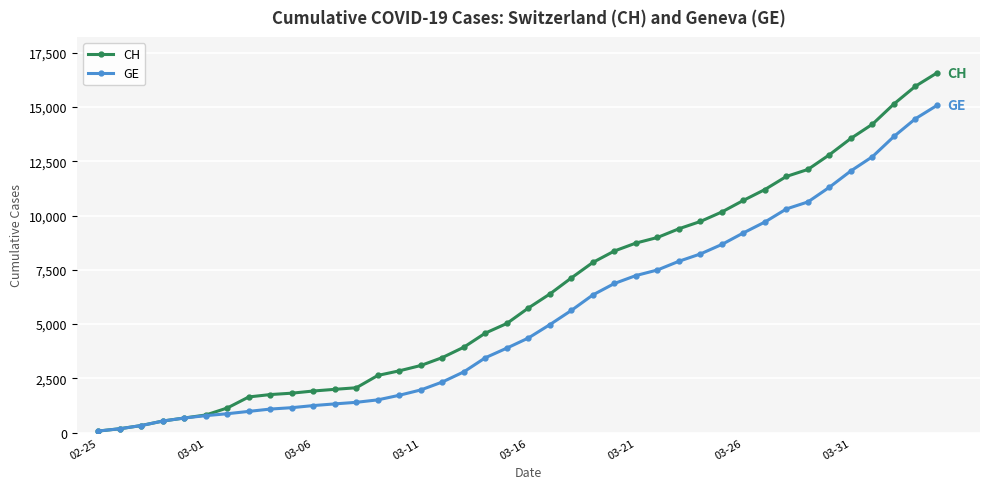

What is the lowest value of the CH series?

72